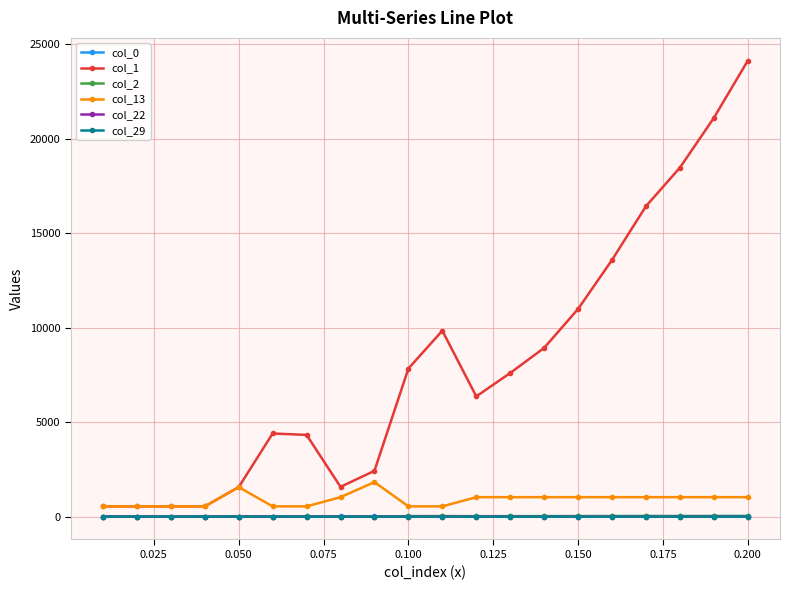

What is the average value of the col_0 series?

14.9